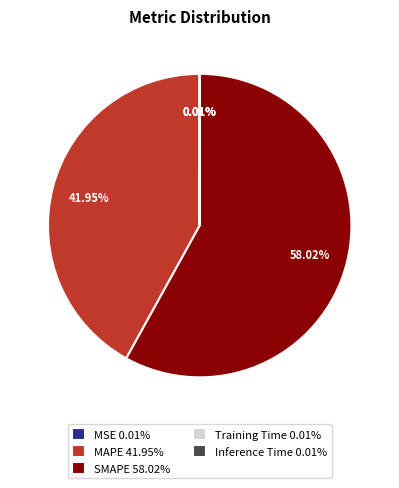

Between MAPE 41.95% and SMAPE 58.02%, which is larger?

SMAPE 58.02%